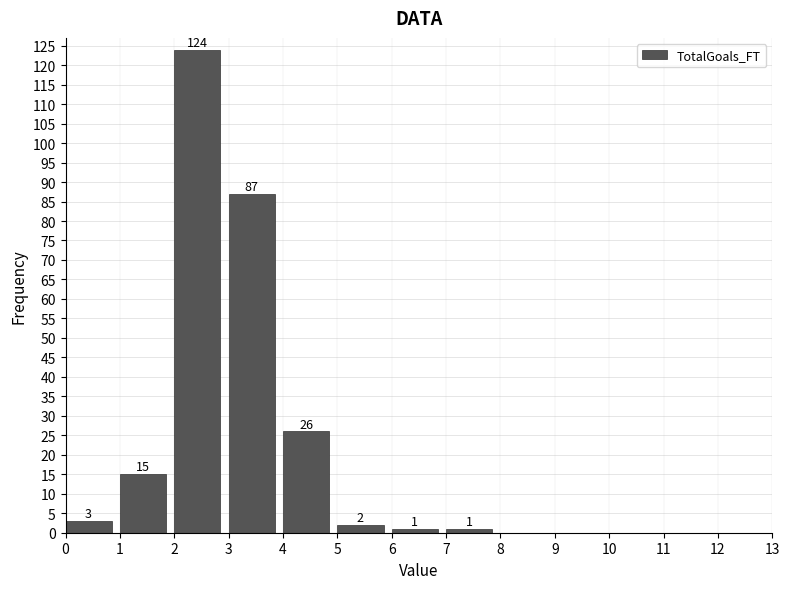

Over which range of the x-axis is the bar tallest?

2 to 3